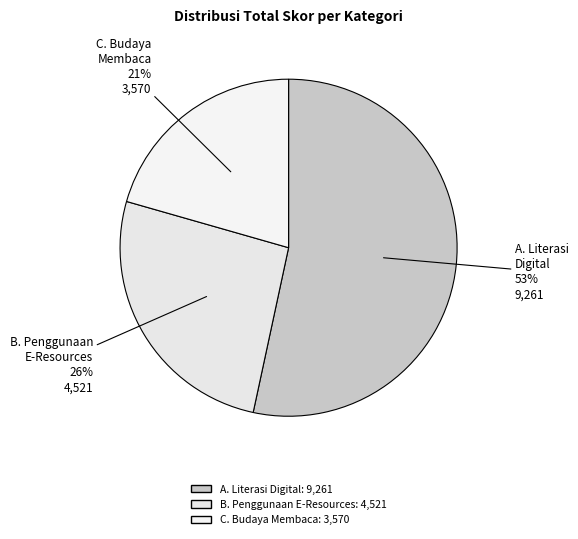

How many segments does this pie chart have?

3